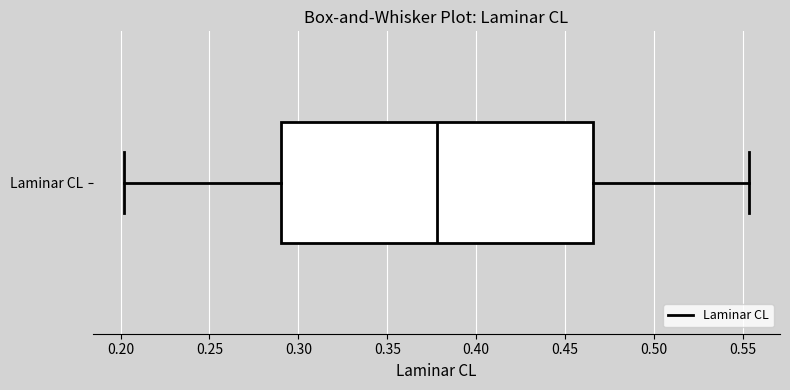

Read this box plot against the x-axis: the position of the median line, the range covered by the box, and the ends of both whiskers. The values are not printed on the chart, so give them approximately, as read against the axis.

median 0.380, box 0.290 to 0.465, whiskers 0.200 to 0.555